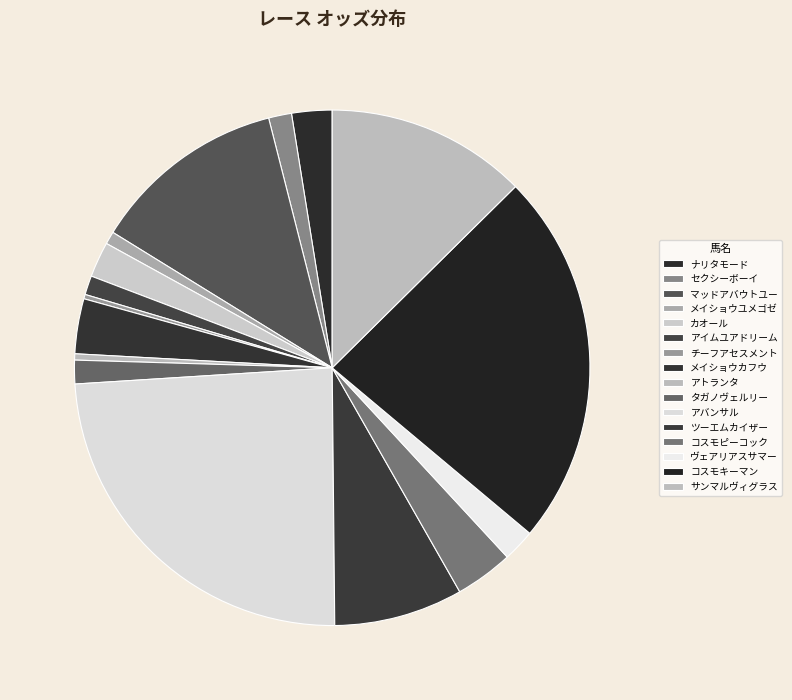

To the nearest percent, what is the combined percentage of サンマルヴィグラス and ツーエムカイザー?

21%